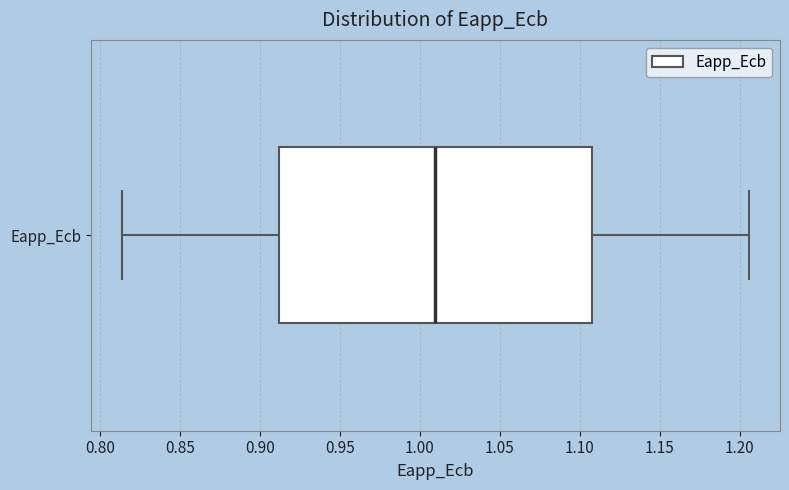

Read this box plot against the x-axis: the position of the median line, the range covered by the box, and the ends of both whiskers. The values are not printed on the chart, so give them approximately, as read against the axis.

median 1.010, box 0.910 to 1.110, whiskers 0.815 to 1.205